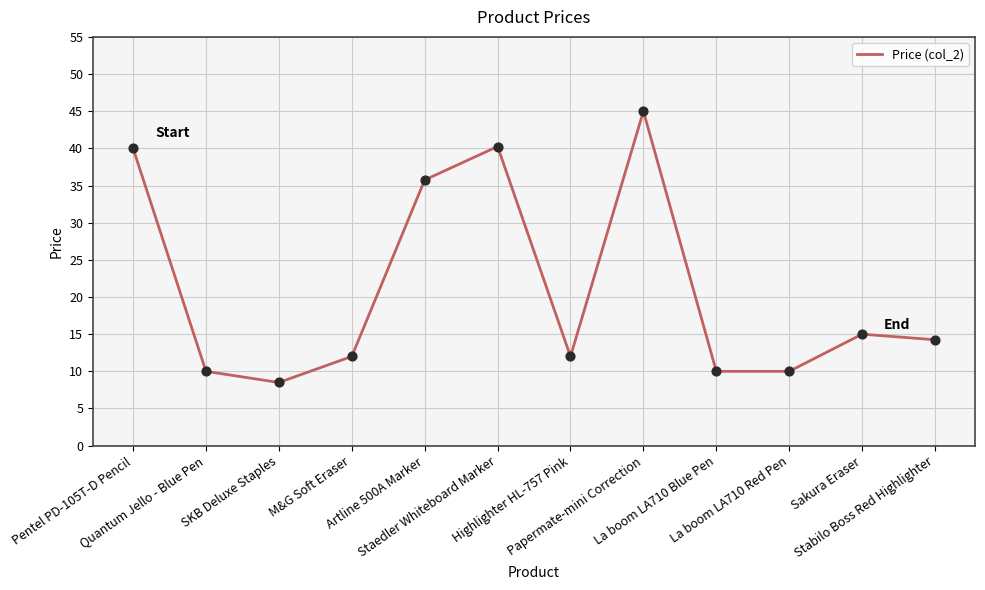

What is the difference between the maximum and minimum values?

36.5